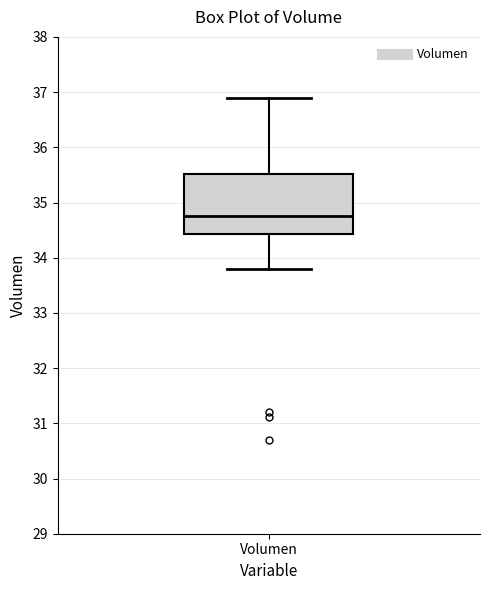

Where is the lower edge of the box for Volumen on the y-axis? The values are not printed on the chart, so give them approximately, as read against the axis.

34.4